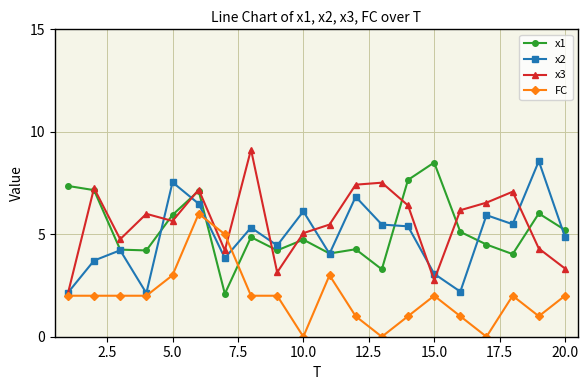

What is the value of the x1 point at the 14th from the left?

7.7